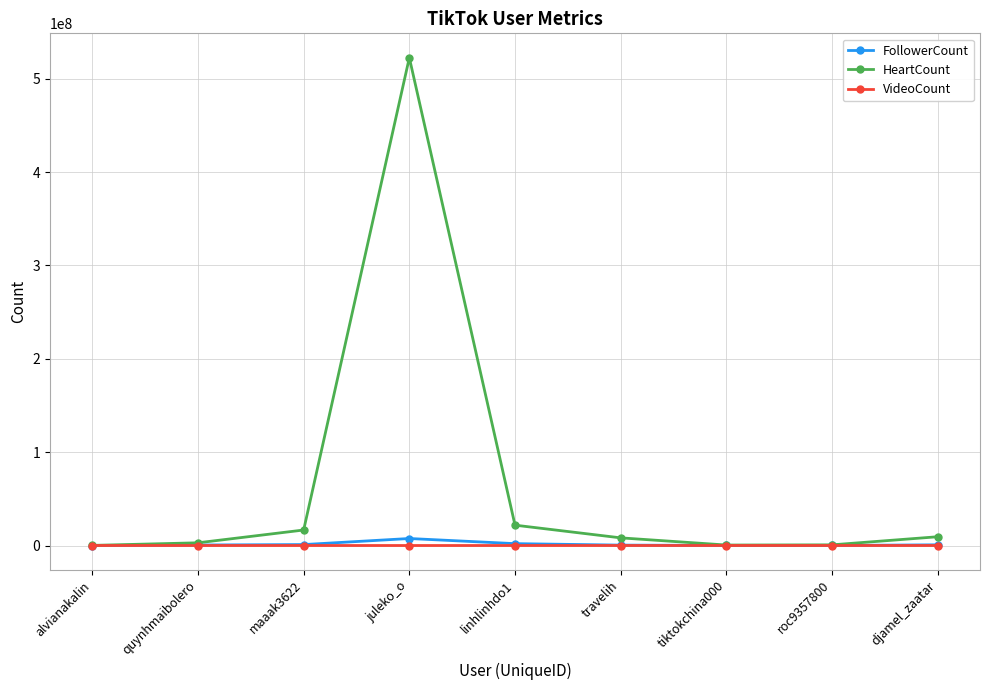

Which series has the largest total across all categories?

HeartCount